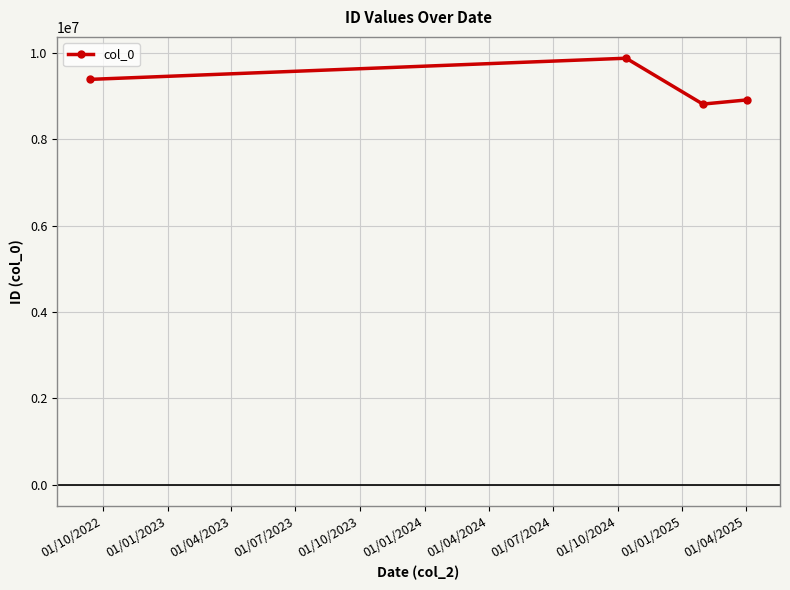

How many points are higher than both their immediate neighbors (excluding endpoints)?

1